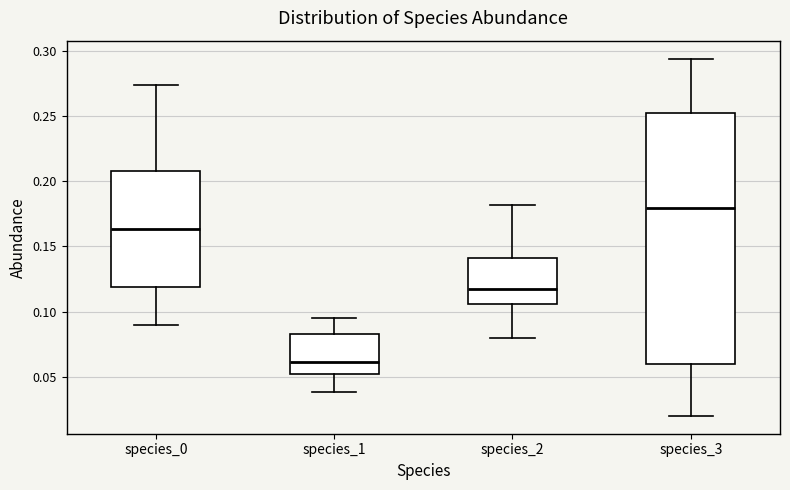

Reading left to right, read every box against the y-axis: the position of its median line, the range the box covers, and the ends of its whiskers. The values are not printed on the chart, so give them approximately, as read against the axis.

species_0: median 0.165, box 0.120 to 0.210, whiskers 0.090 to 0.275
species_1: median 0.060, box 0.050 to 0.085, whiskers 0.040 to 0.095
species_2: median 0.115, box 0.105 to 0.140, whiskers 0.080 to 0.180
species_3: median 0.180, box 0.060 to 0.250, whiskers 0.020 to 0.295